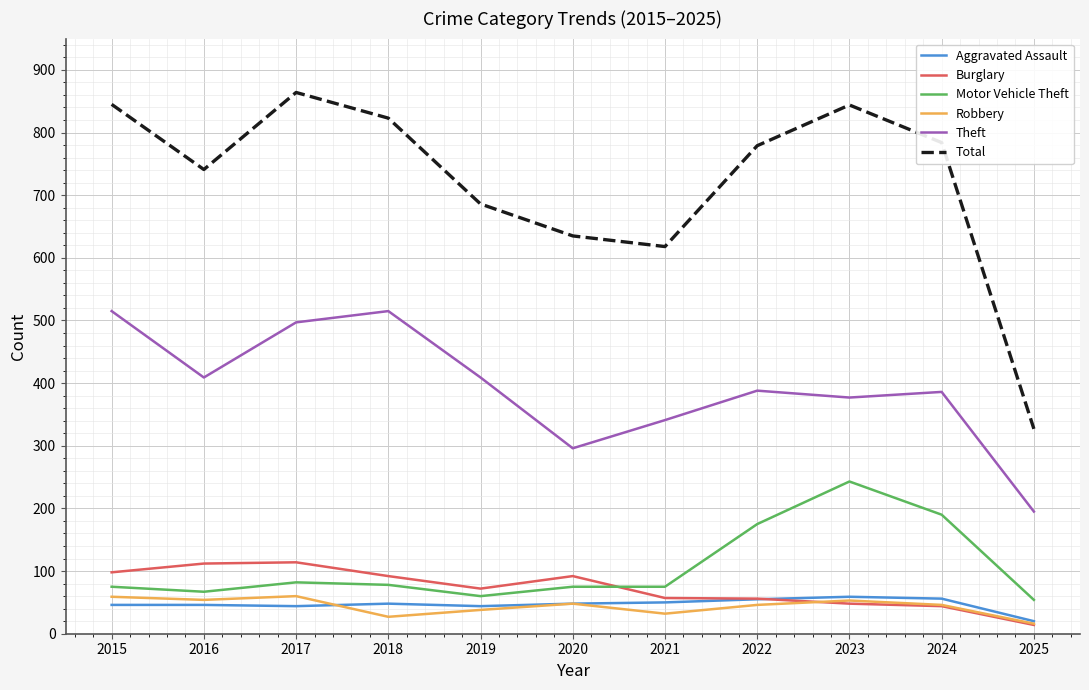

What is the maximum value shown in the chart?

864